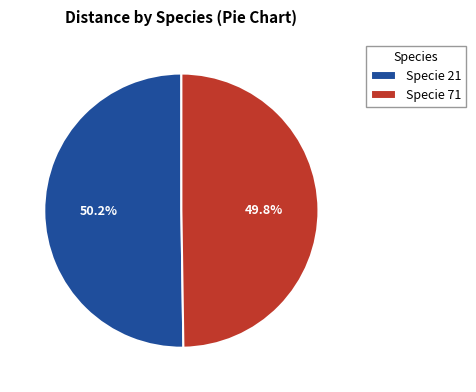

Count the number of slices in the pie.

2